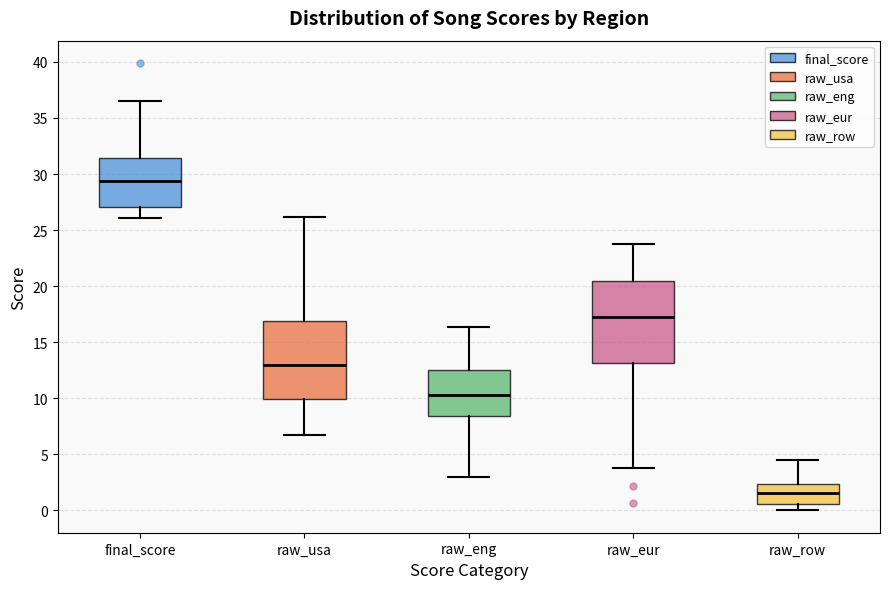

Reading left to right, transcribe this box plot: for each box, give where its median line is, the range the box spans, and where its two whiskers end, as read against the y-axis. The values are not printed on the chart, so give them approximately, as read against the axis.

final_score: median 29.5, box 27.0 to 31.5, whiskers 26.0 to 36.5
raw_usa: median 13.0, box 10.0 to 17.0, whiskers 7.0 to 26.0
raw_eng: median 10.5, box 8.5 to 12.5, whiskers 3.0 to 16.5
raw_eur: median 17.5, box 13.0 to 20.5, whiskers 3.5 to 23.5
raw_row: median 1.5, box 0.5 to 2.5, whiskers 0.0 to 4.5